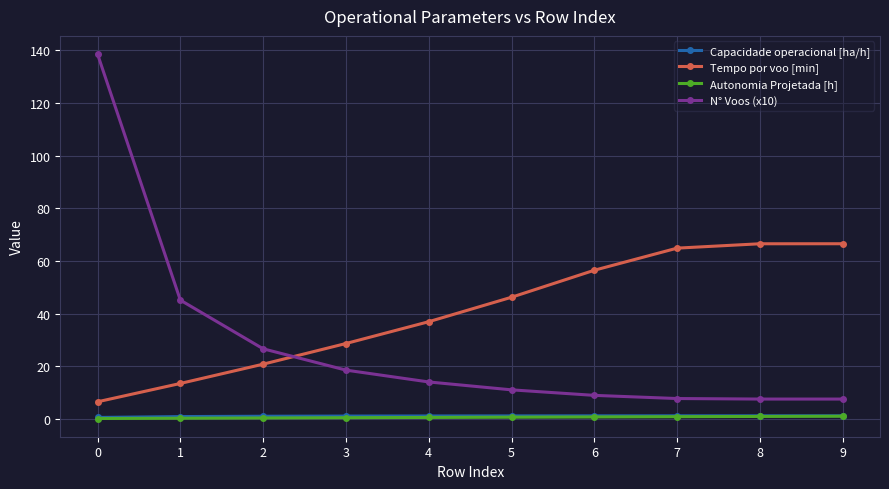

What is the difference between the N° Voos (x10) values at 3 and 4?

4.5